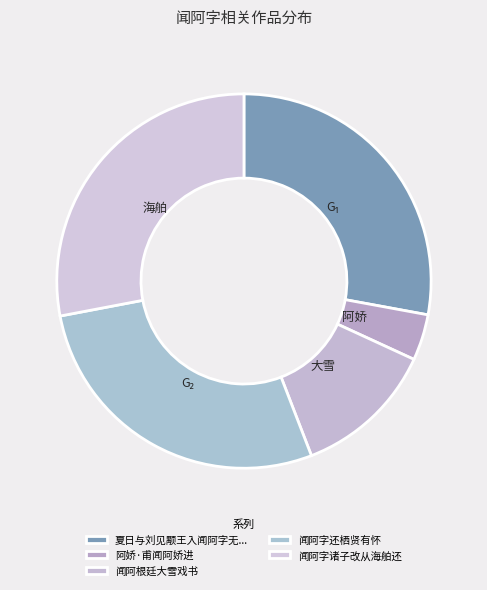

Do 闻阿字诸子改从海舶还 and 闻阿字还栖贤有怀 together represent more than half of the pie?

Yes